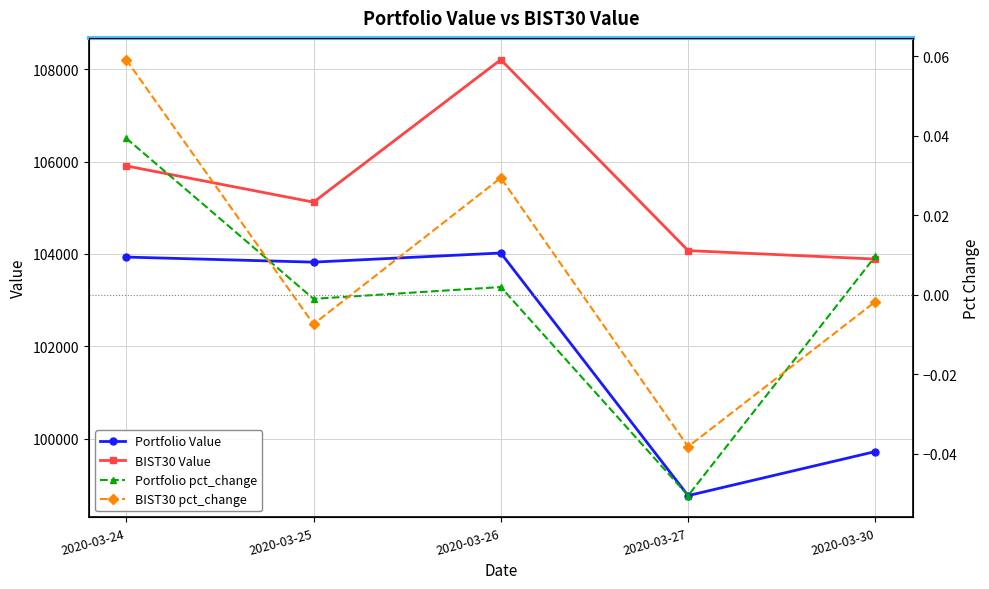

Is the value of Portfolio Value at 2020-03-24 greater than the value of Portfolio pct_change at 2020-03-26?

Yes